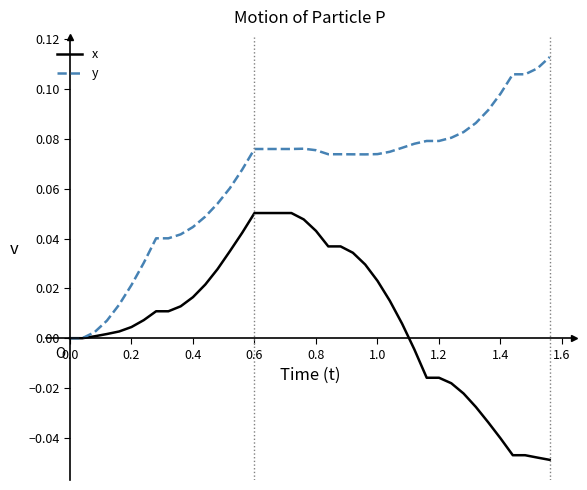

Rank the series by their average value, from highest to lowest.

y, x